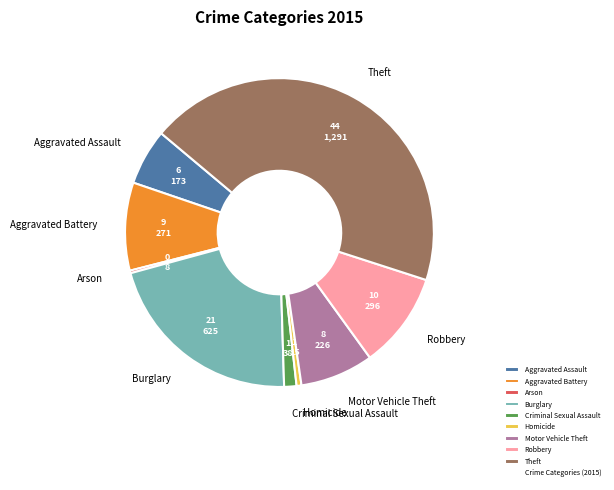

Combined, do Motor Vehicle Theft and Robbery account for over 50%?

No